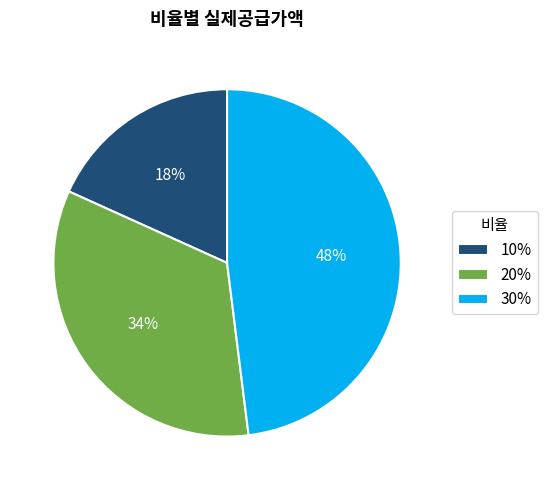

Approximately how many times larger is the value at 20% compared to 30%?

0.7